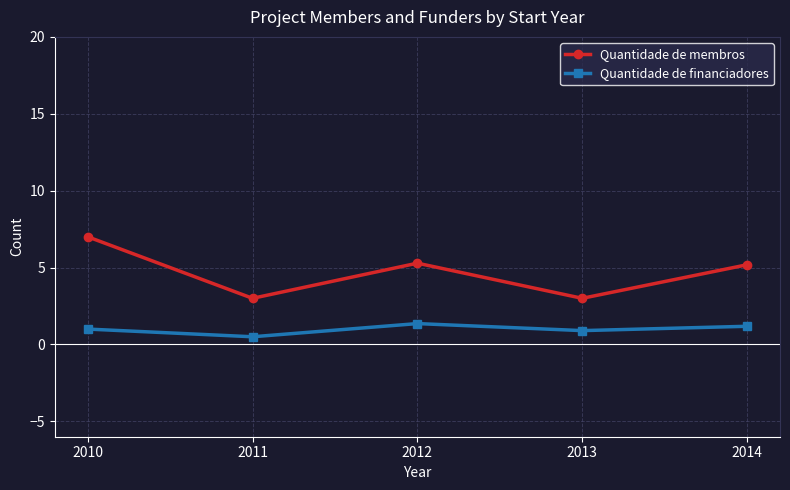

How many values in the Quantidade de membros series exceed 5?

3